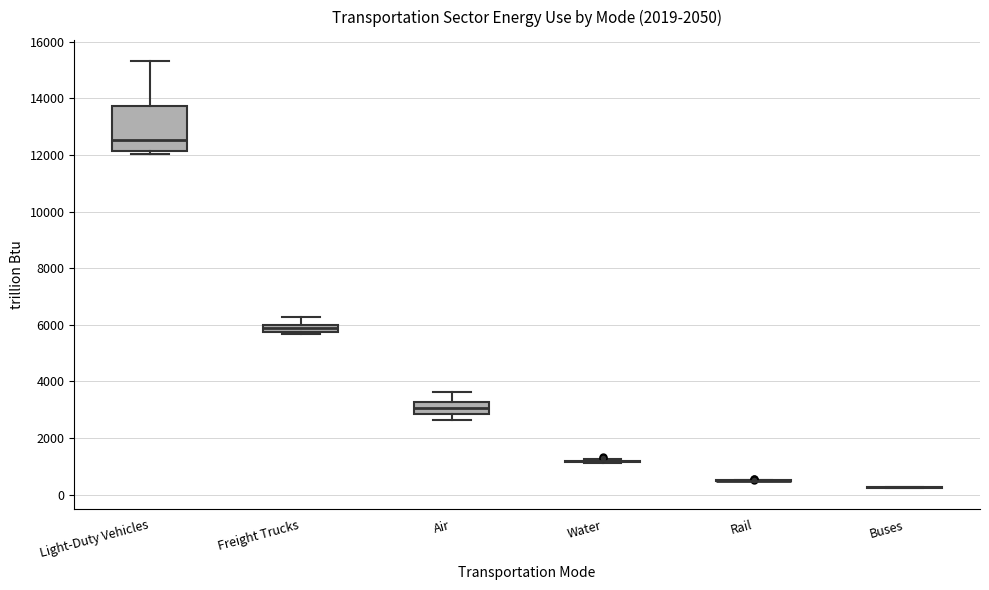

Comparing the boxes themselves (not the whiskers), which one is the tallest?

Light-Duty Vehicles